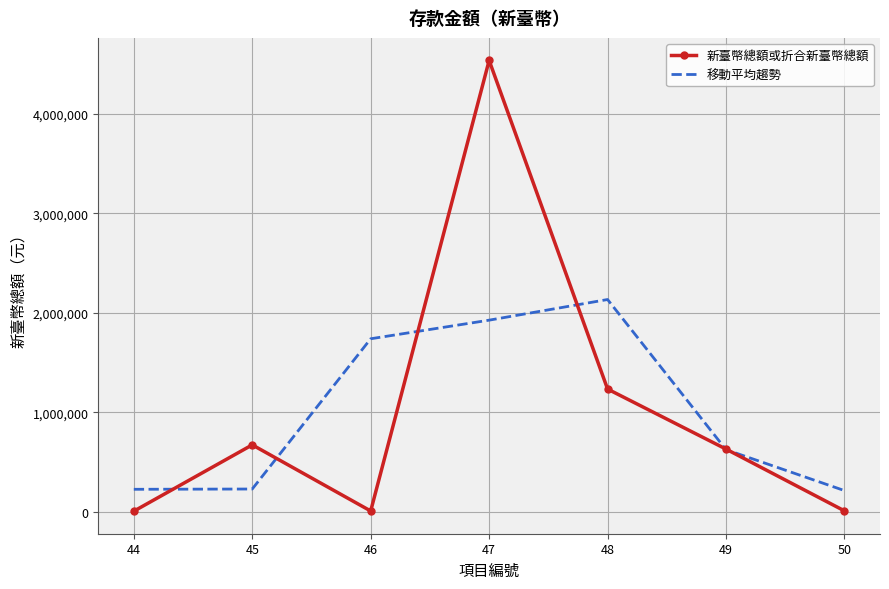

The value of 新臺幣總額或折合新臺幣總額 at 49 is 630441.0. True or false?

True